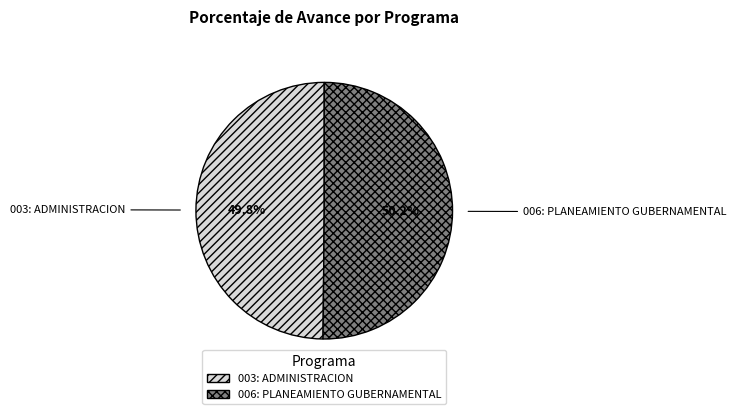

How many slices are in this pie chart?

2